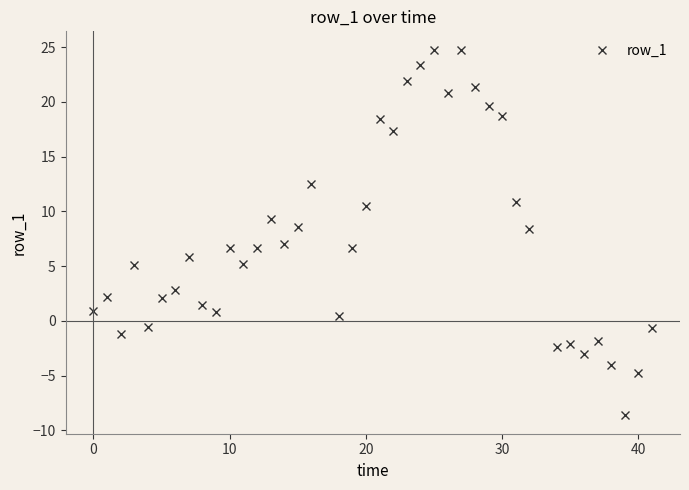

How many values are below zero?

10